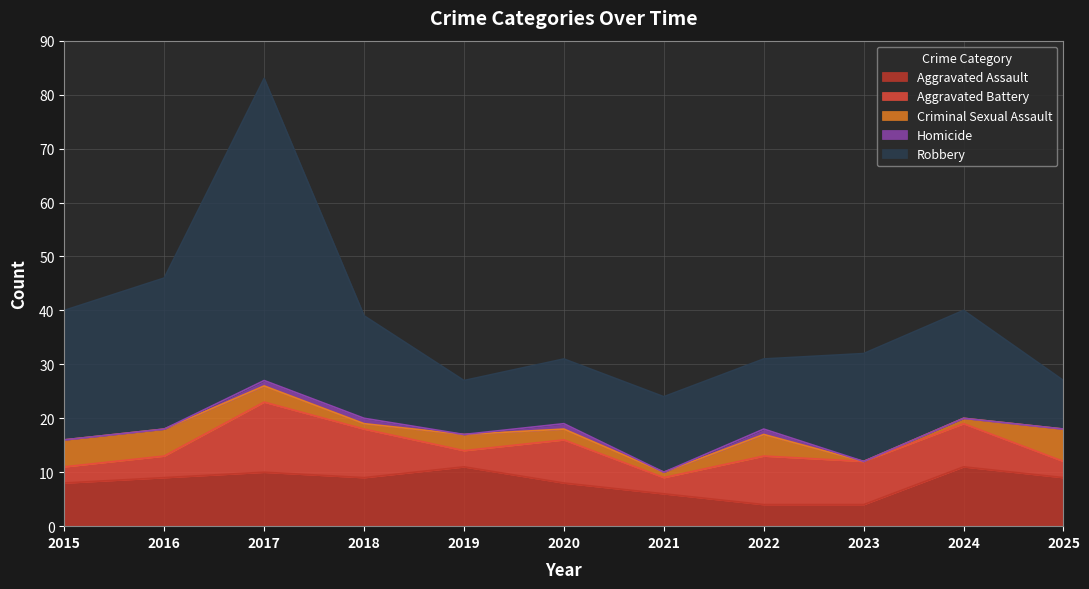

True or false: Homicide has more than 0 interior local peaks.

True